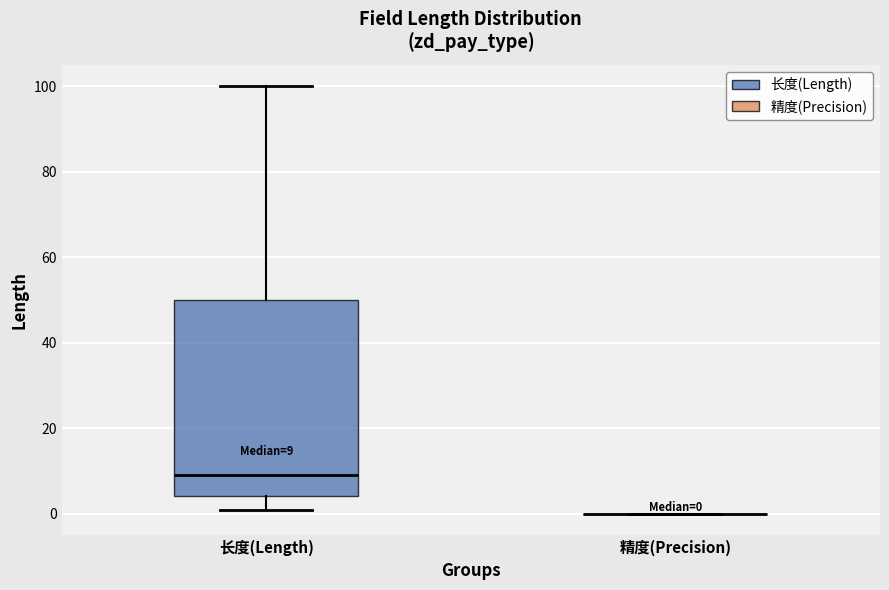

Comparing the boxes themselves (not the whiskers), which one is the tallest?

长度(Length)